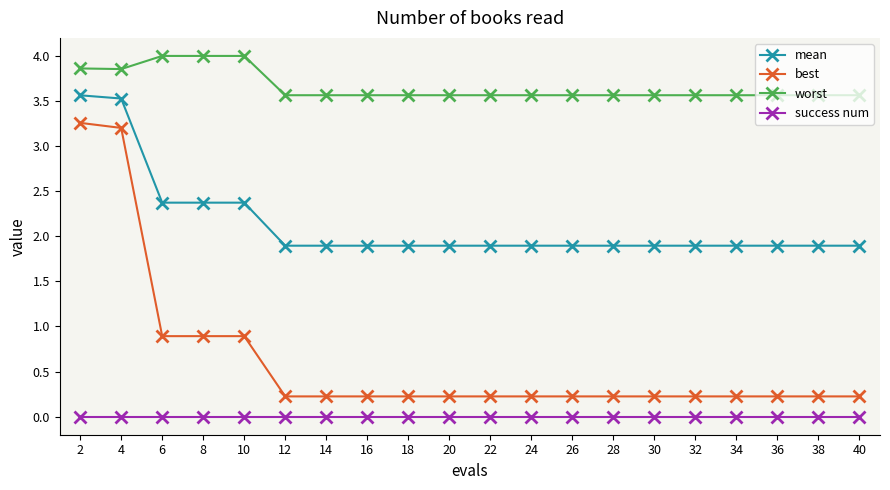

What is the value of the mean point at the 10th from the left?

1.9